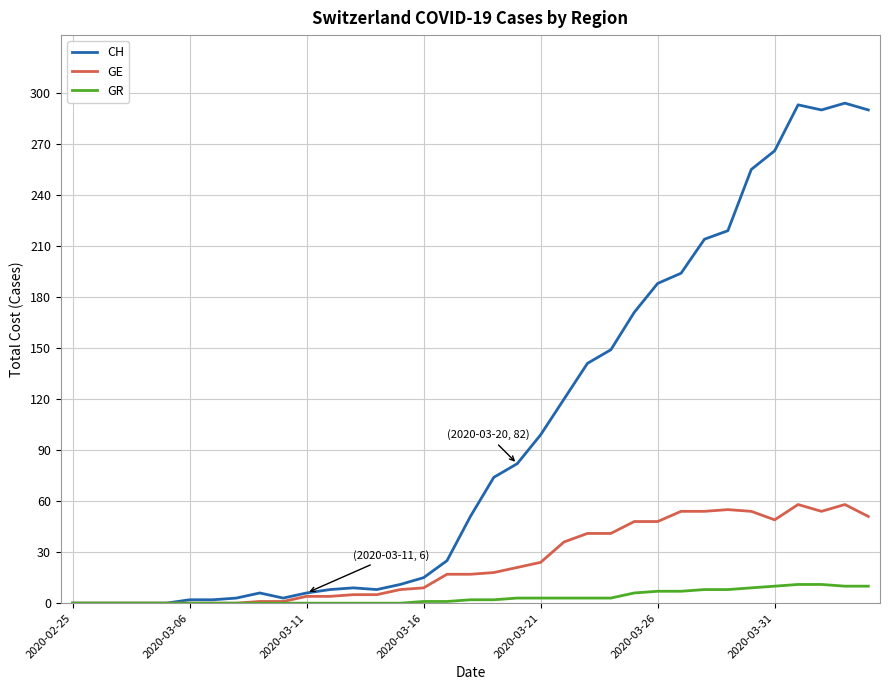

List the series in order of their overall mean, lowest first.

GR, GE, CH